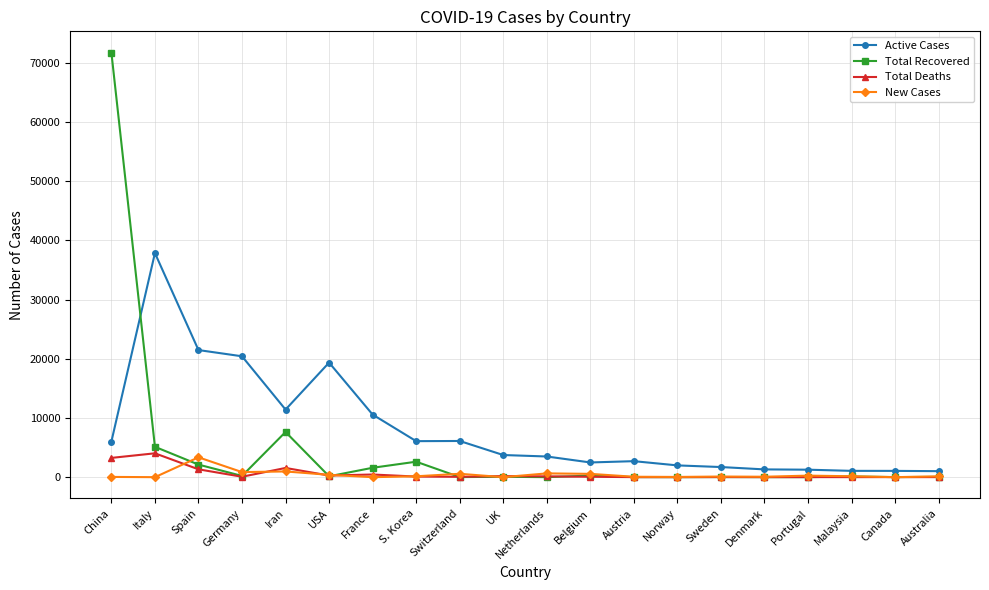

Where is the first local maximum for New Cases?

Spain